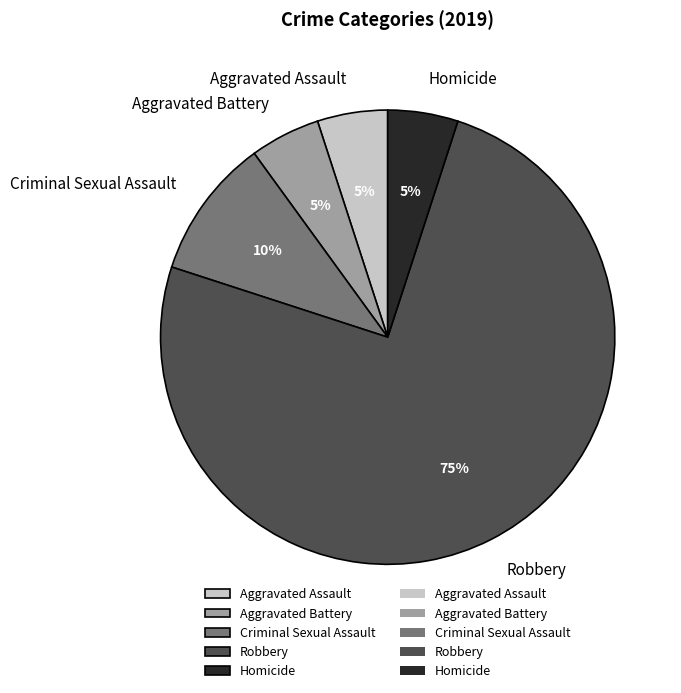

Approximately how many times larger is the value at Aggravated Assault compared to Criminal Sexual Assault?

0.5